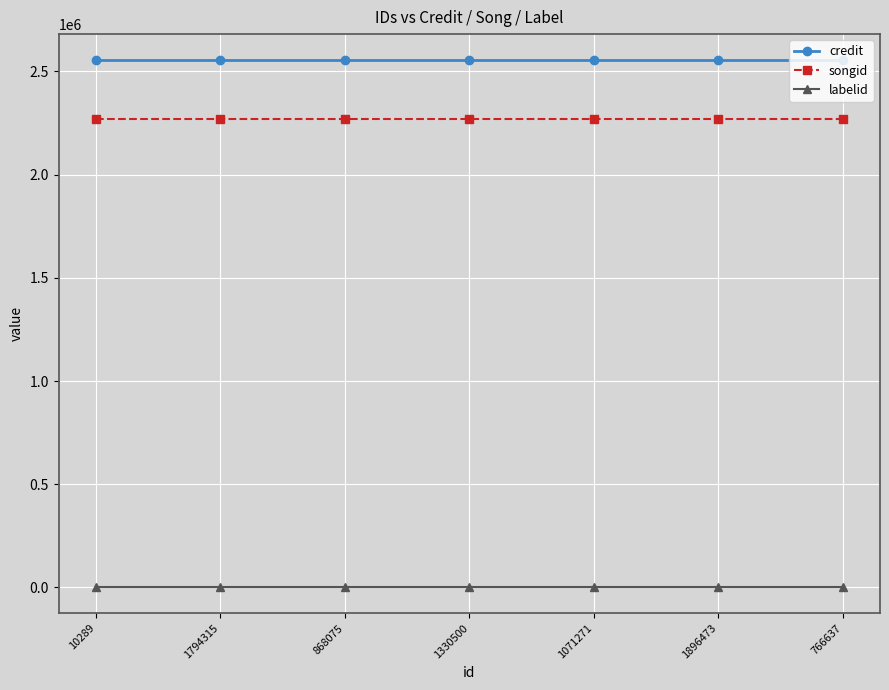

What is the difference between the highest and lowest values at 766637?

2550151